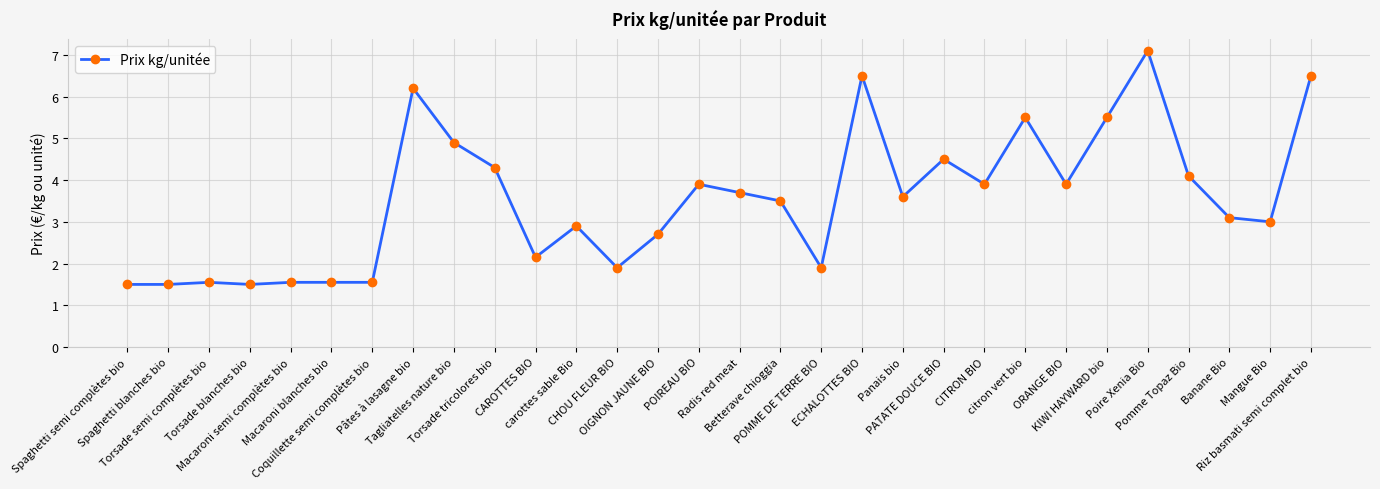

Read the value at Tagliatelles nature bio.

4.9